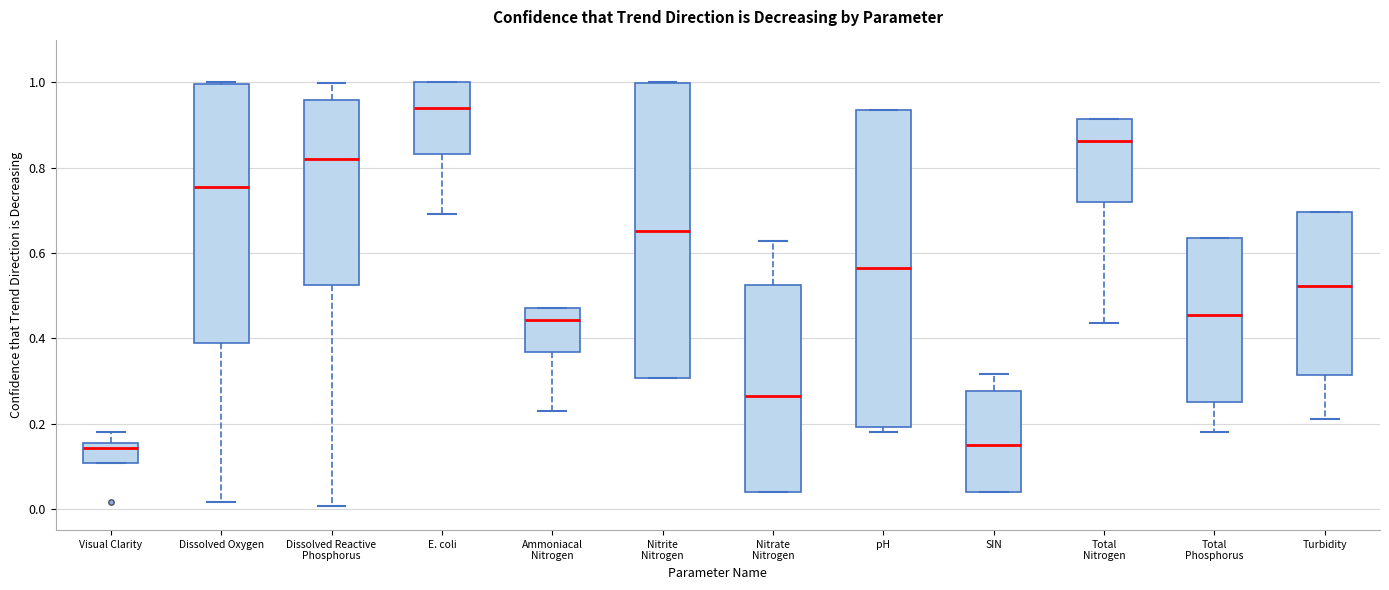

Where is the upper edge of the box for Nitrite Nitrogen on the y-axis? The values are not printed on the chart, so give them approximately, as read against the axis.

1.00